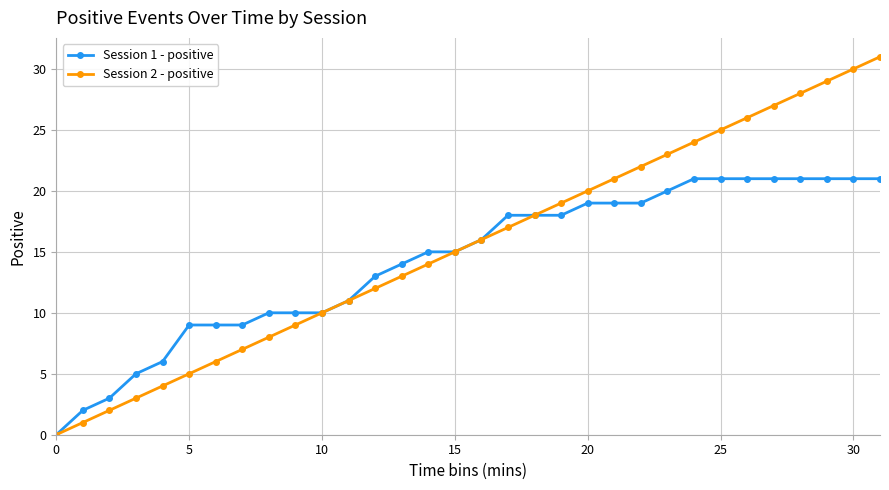

What is the difference between the second highest and second lowest values in the Session 1 - positive series?

19